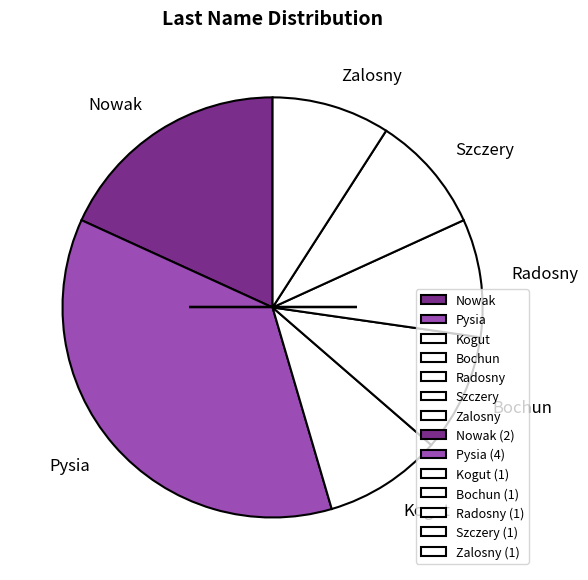

Which slice is the largest?

Pysia